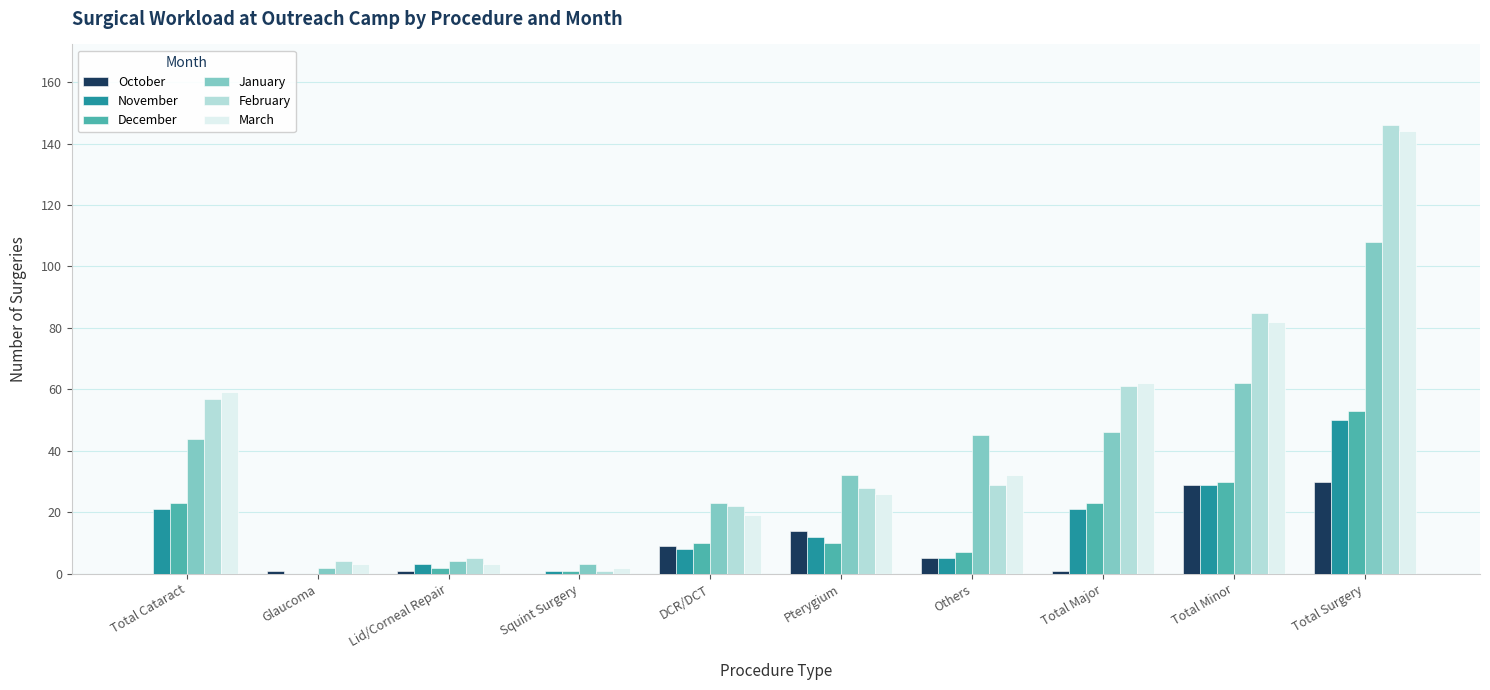

Is it true that December equals 36 at Total Major?

False